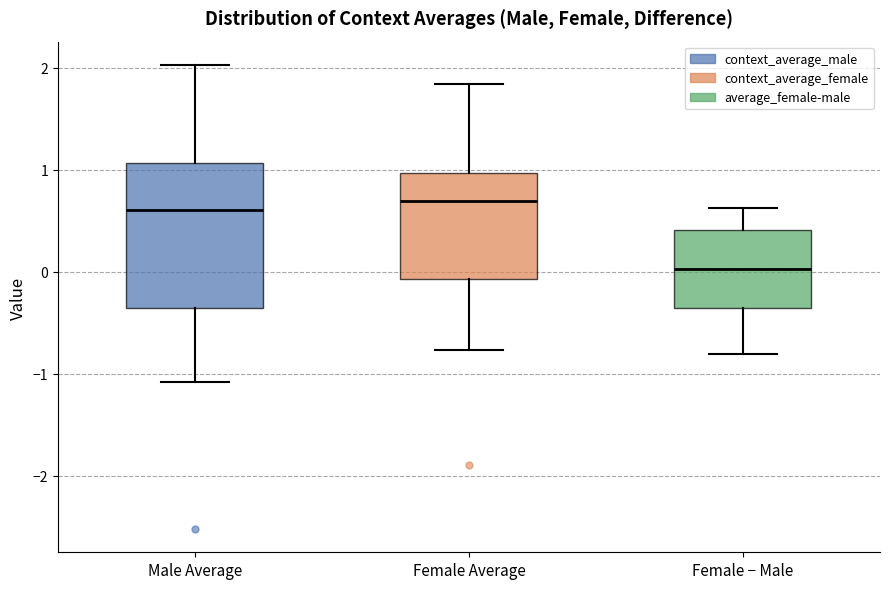

Reading left to right, transcribe this box plot: for each box, give where its median line is, the range the box spans, and where its two whiskers end, as read against the y-axis. The values are not printed on the chart, so give them approximately, as read against the axis.

Male Average: median 0.6, box -0.4 to 1.1, whiskers -1.1 to 2.0
Female Average: median 0.7, box -0.1 to 1.0, whiskers -0.8 to 1.8
Female − Male: median 0.0, box -0.4 to 0.4, whiskers -0.8 to 0.6